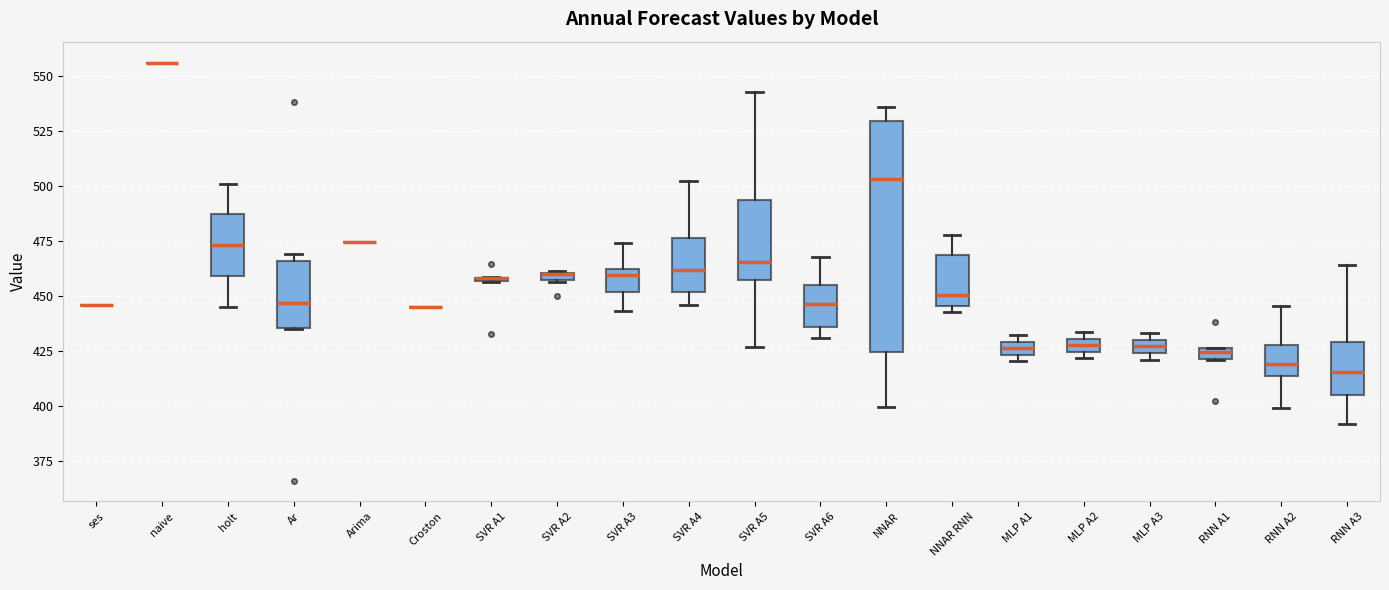

Where is the upper edge of the box for RNN A3 on the y-axis? The values are not printed on the chart, so give them approximately, as read against the axis.

430